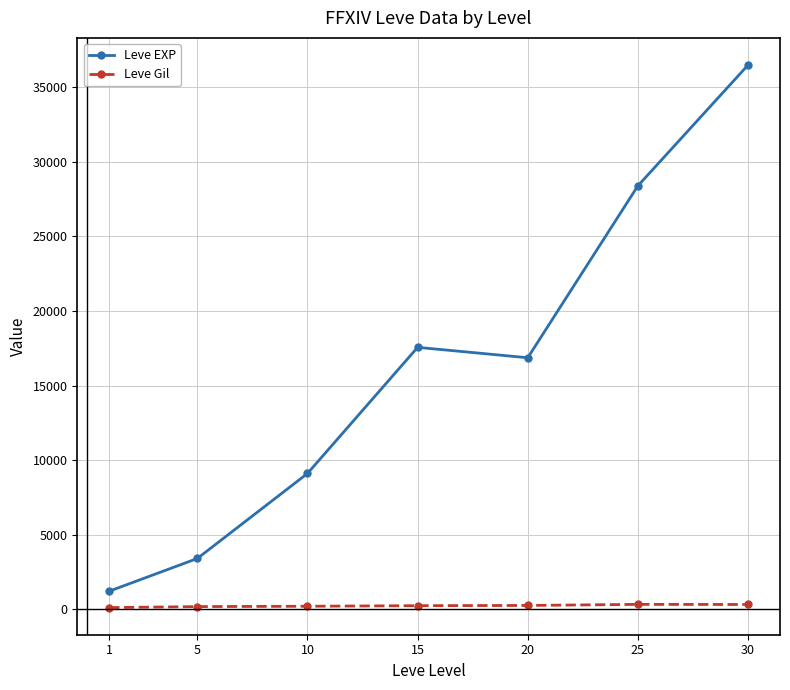

The Leve EXP series shows 9106.7 at 10. True or false?

True